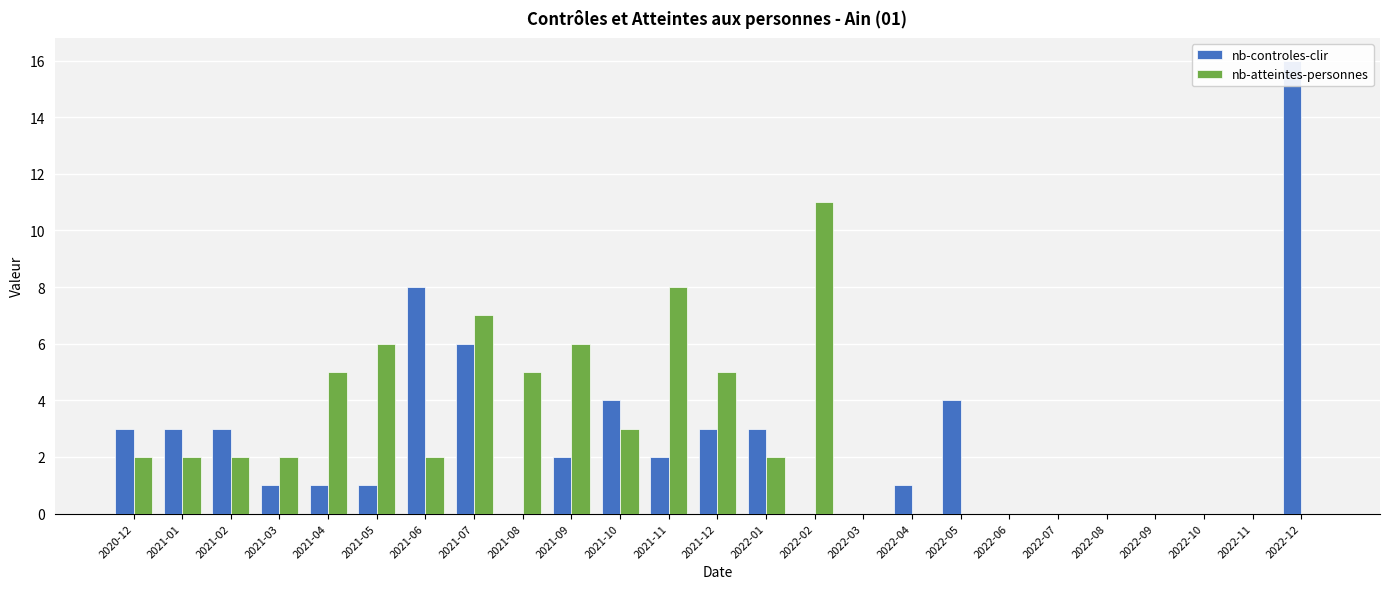

Between 2021-12 and 2022-03, which series saw the biggest shift?

nb-atteintes-personnes